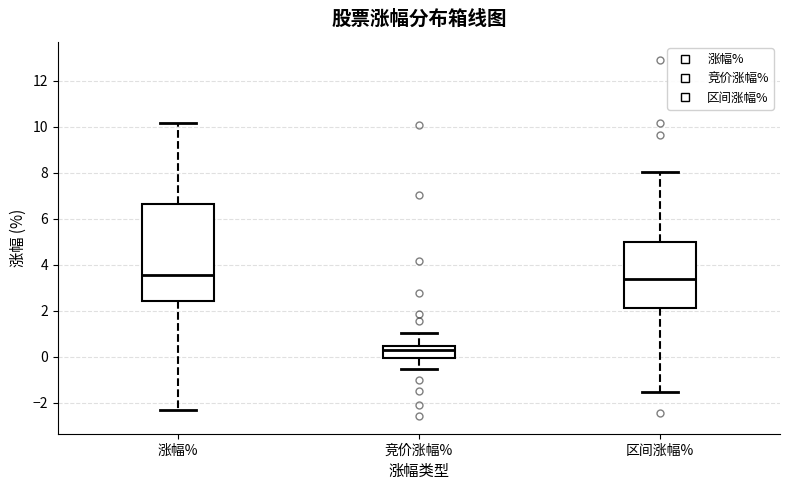

Reading left to right, read every box against the y-axis: the position of its median line, the range the box covers, and the ends of its whiskers. The values are not printed on the chart, so give them approximately, as read against the axis.

涨幅%: median 3.6, box 2.4 to 6.6, whiskers -2.4 to 10.2
竞价涨幅%: median 0.2, box 0.0 to 0.4, whiskers -0.6 to 1.0
区间涨幅%: median 3.4, box 2.2 to 5.0, whiskers -1.6 to 8.0